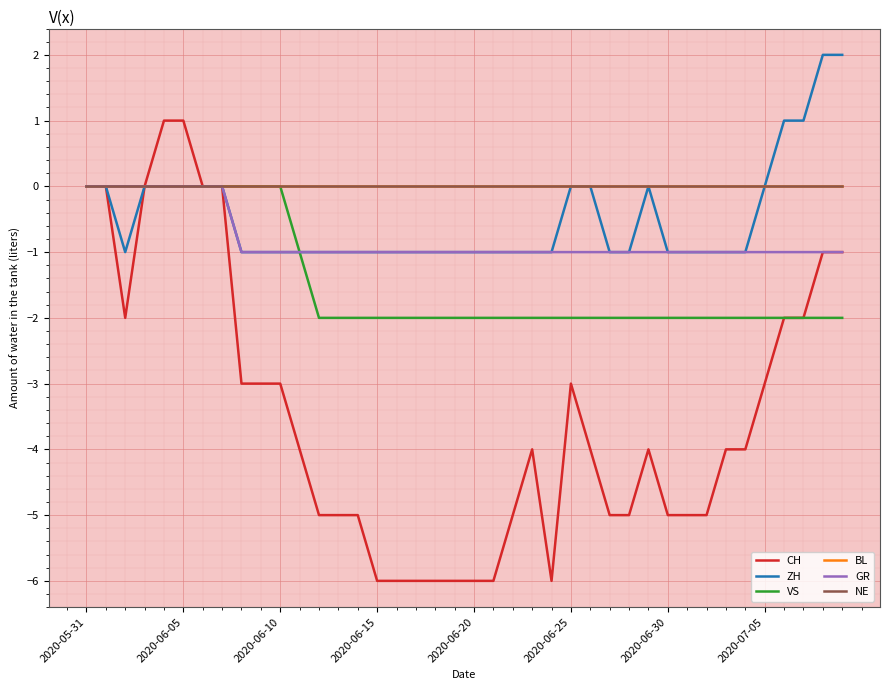

At which label does CH first exceed -4?

2020-05-31